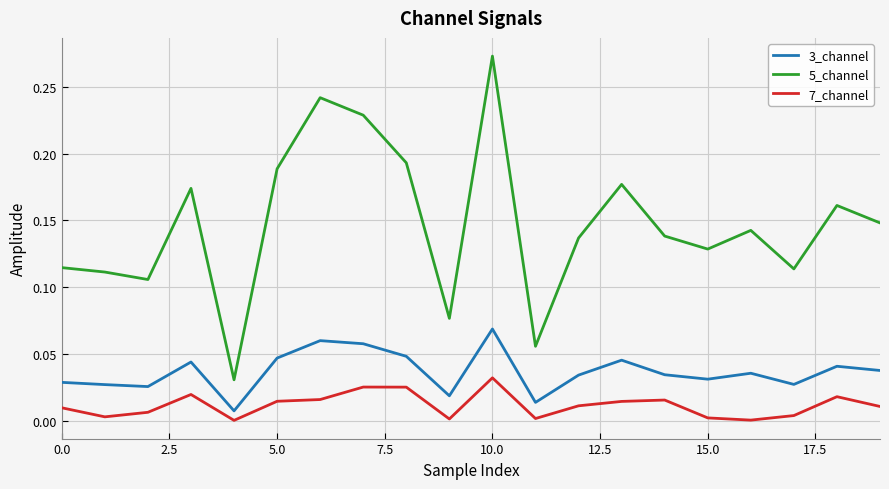

List the series in order of their peak value, highest first.

5_channel, 3_channel, 7_channel